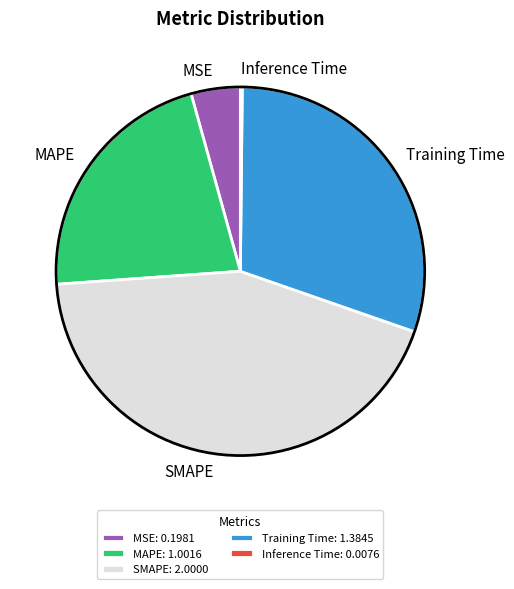

Is the sum of SMAPE and MSE greater than half?

No